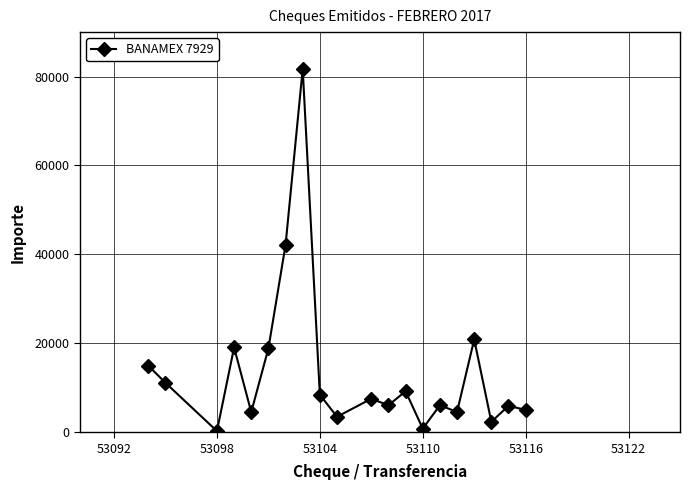

What is the greatest value displayed?

81722.9